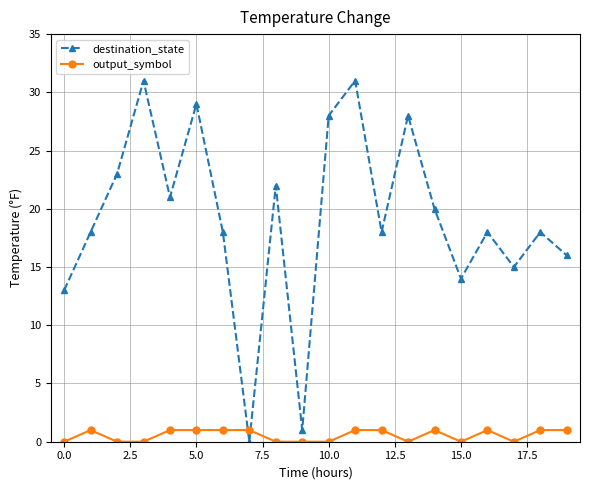

Which series has the widest spread of values?

destination_state